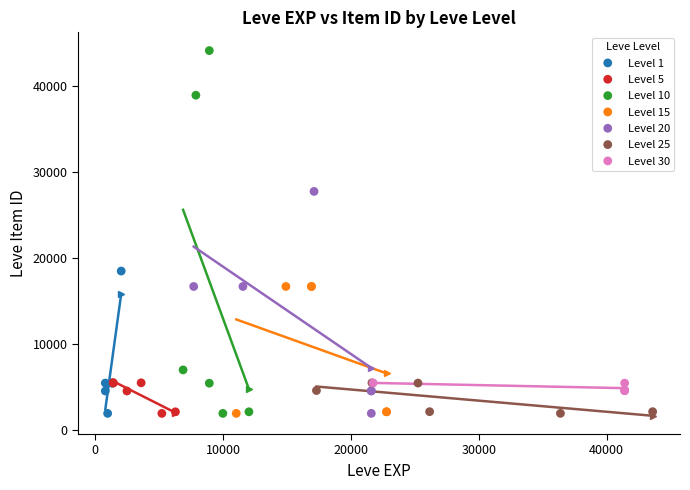

Which series contains the highest Y value?

Level 10